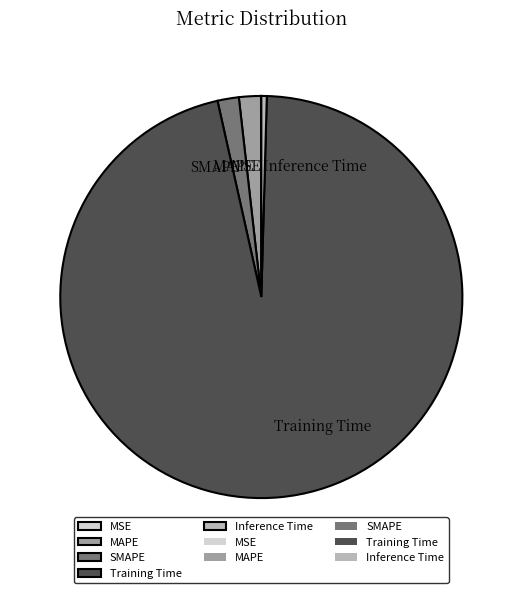

Which has a higher value, Inference Time or SMAPE?

SMAPE